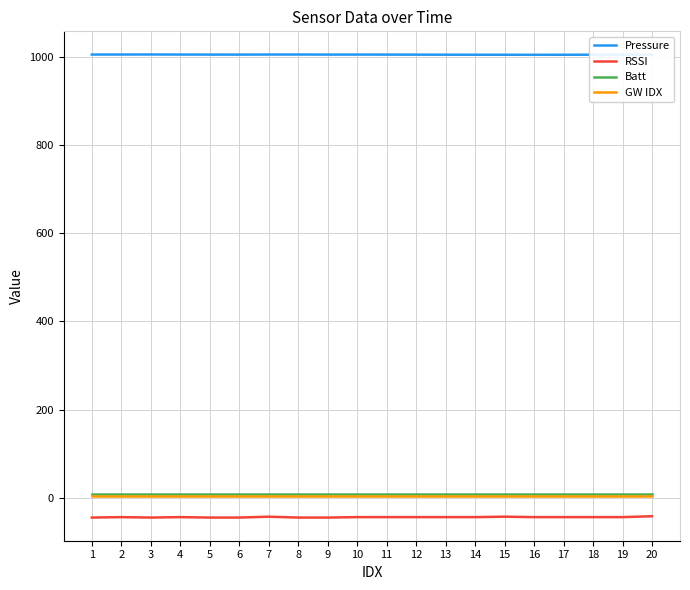

Is the value of RSSI at 20 greater than the value of Batt at 4?

No